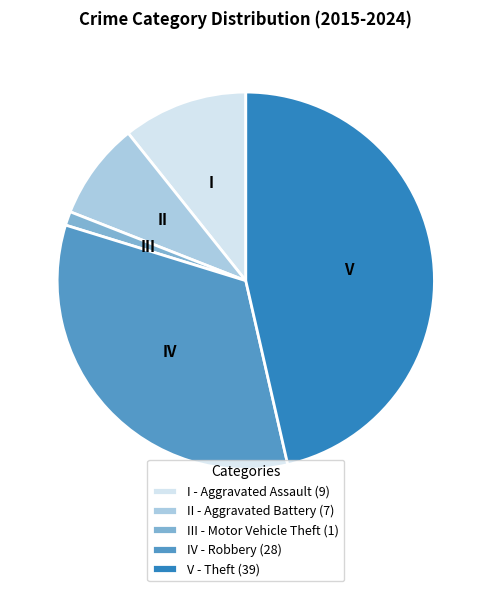

How many segments does this pie chart have?

5